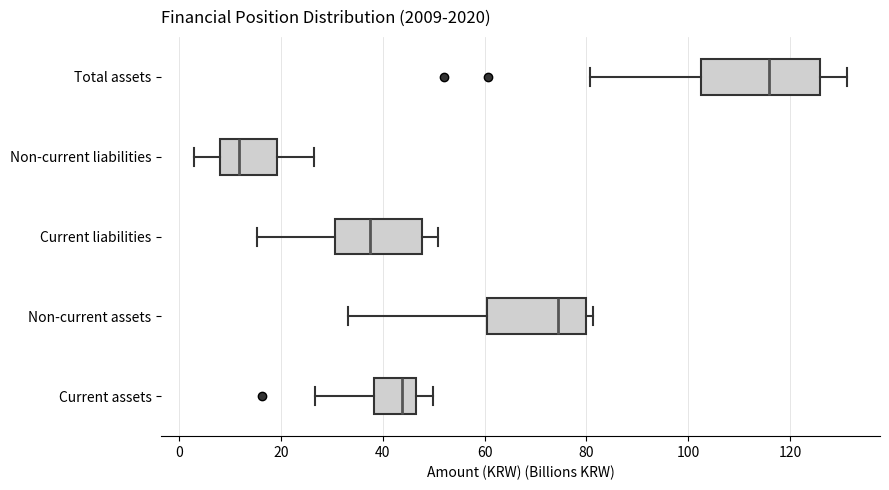

Which box is the widest, from its left edge to its right edge?

Total assets